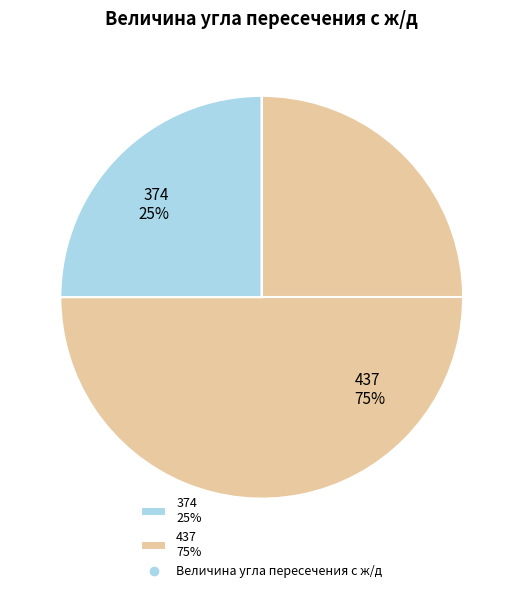

To the nearest percent, what percentage of the pie is 437?

75%